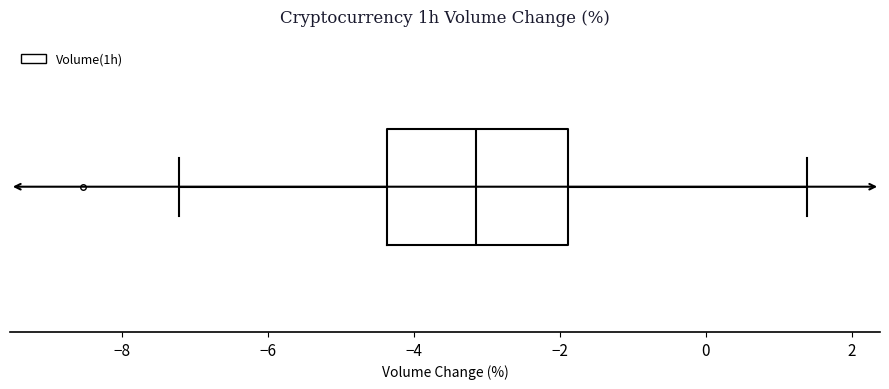

Transcribe this box plot: give where the median line is, the range the box spans, and where the two whiskers end, as read against the x-axis. The values are not printed on the chart, so give them approximately, as read against the axis.

median -3.2, box -4.4 to -1.8, whiskers -7.2 to 1.4